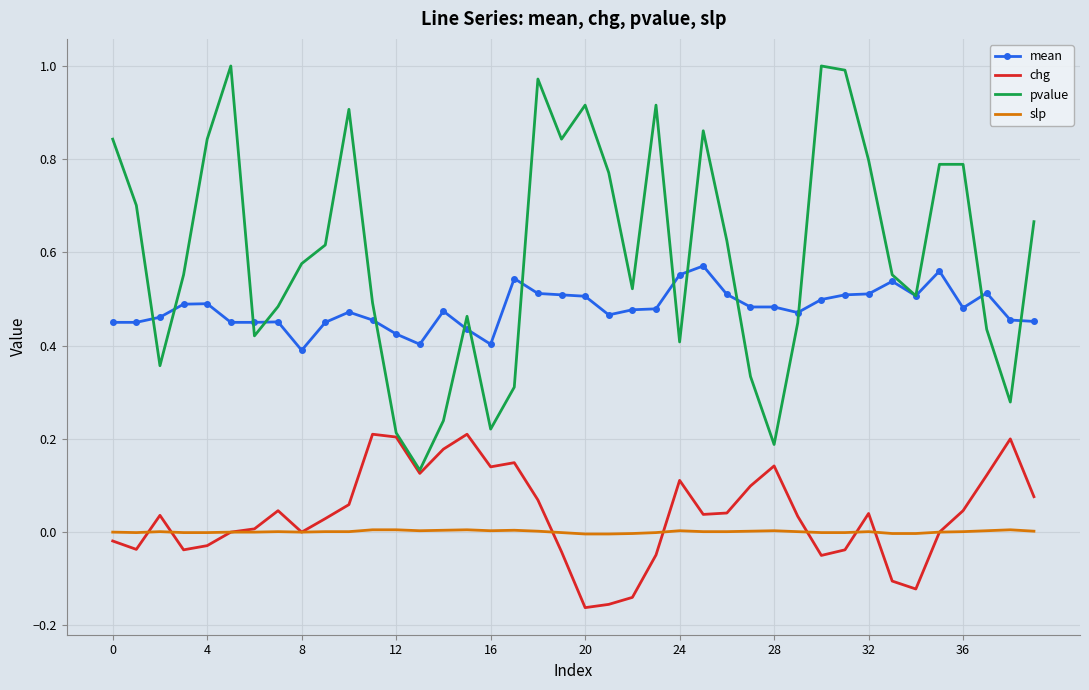

Rank the series by their maximum value, from highest to lowest.

pvalue, mean, chg, slp